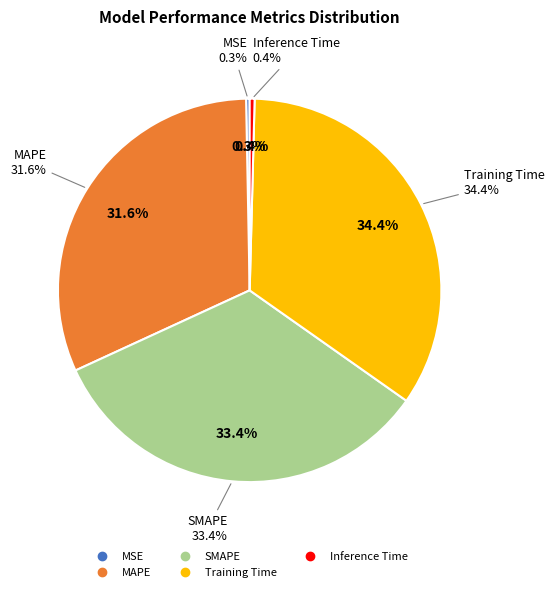

How many slices are in this pie chart?

5